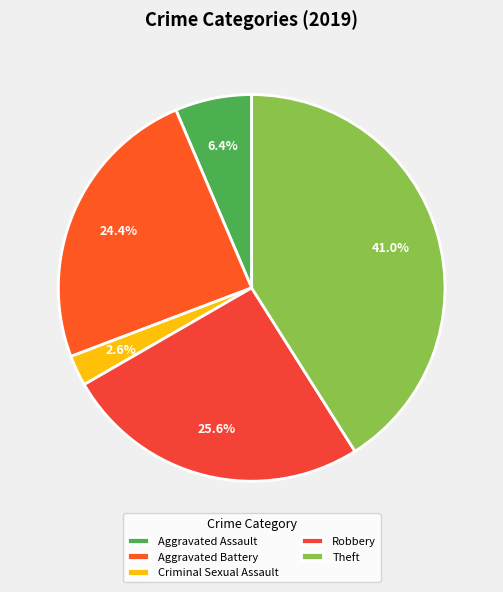

What percentage is the Aggravated Battery slice, to the nearest percent?

24%